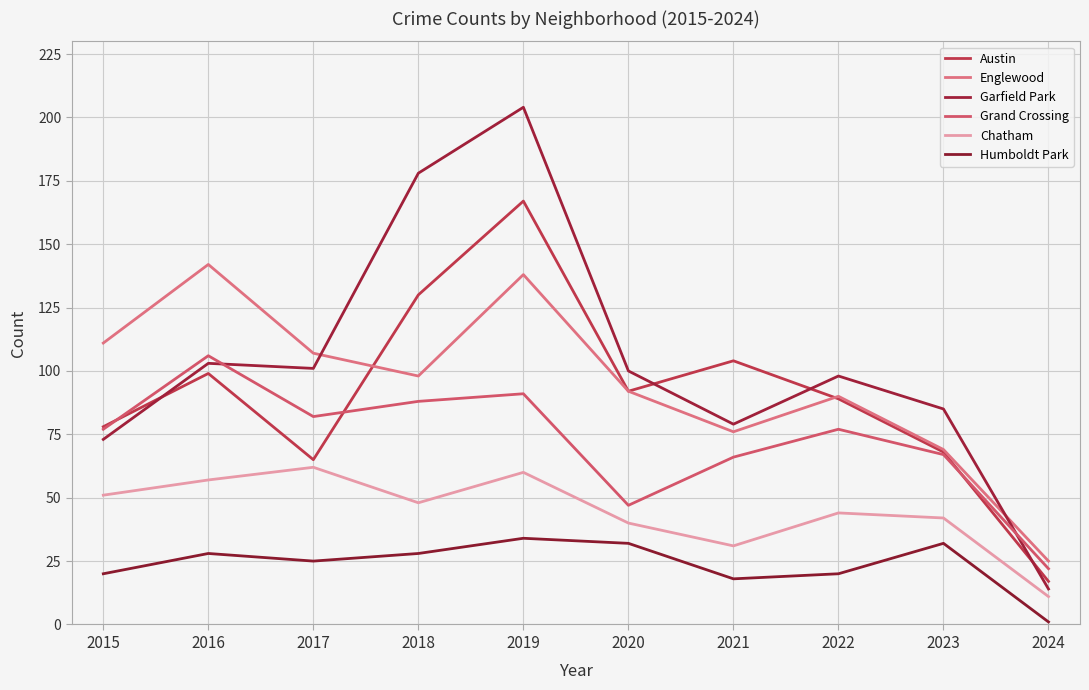

True or false: Grand Crossing and Humboldt Park cross at least once.

False